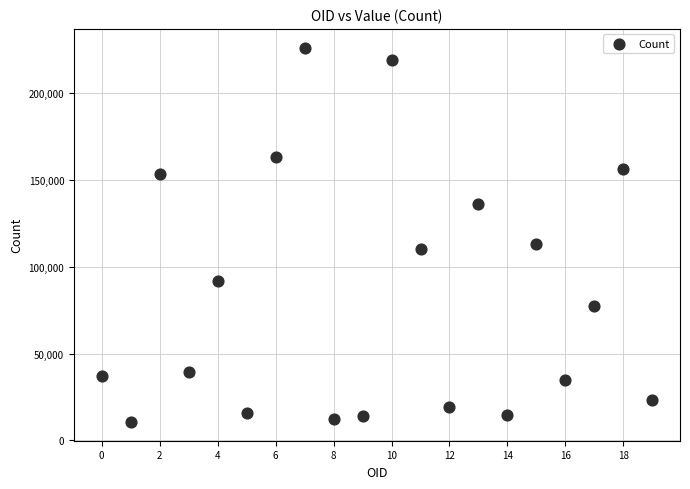

What Y value in the scatter plot is closest to 118513?

113400